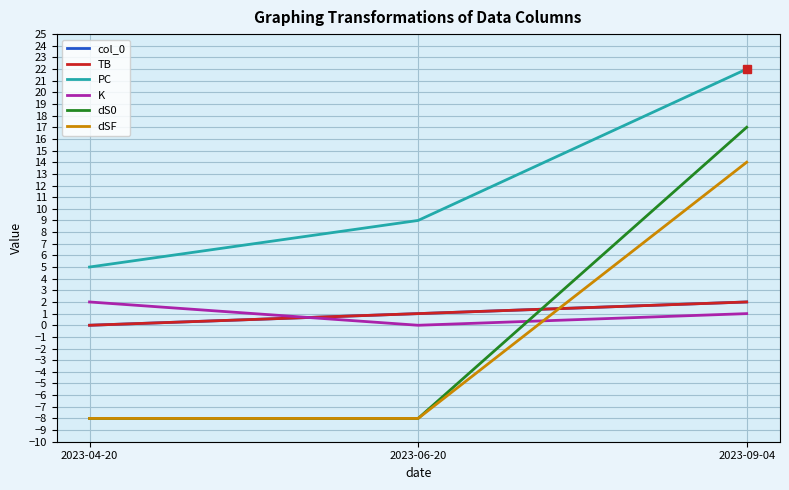

Between 2023-04-20 and 2023-06-20, which series saw the biggest shift?

PC